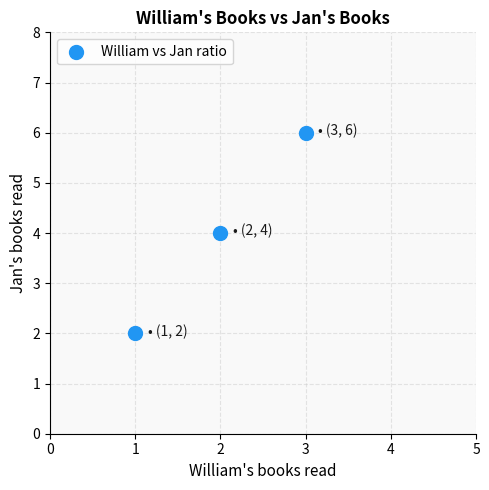

What is the average Y value?

4